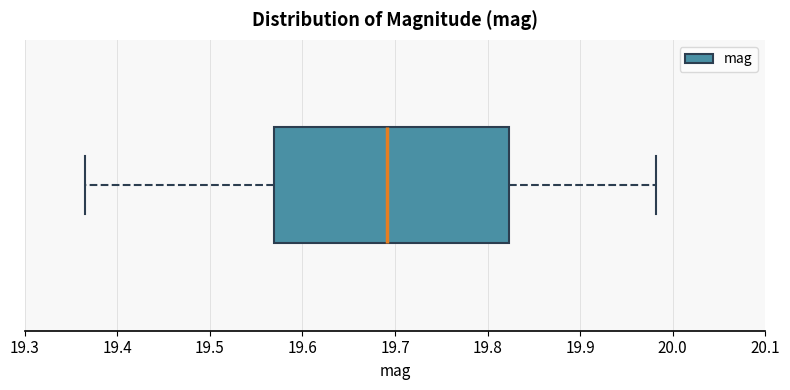

Where does the right whisker of the box end on the x-axis? The values are not printed on the chart, so give them approximately, as read against the axis.

19.98